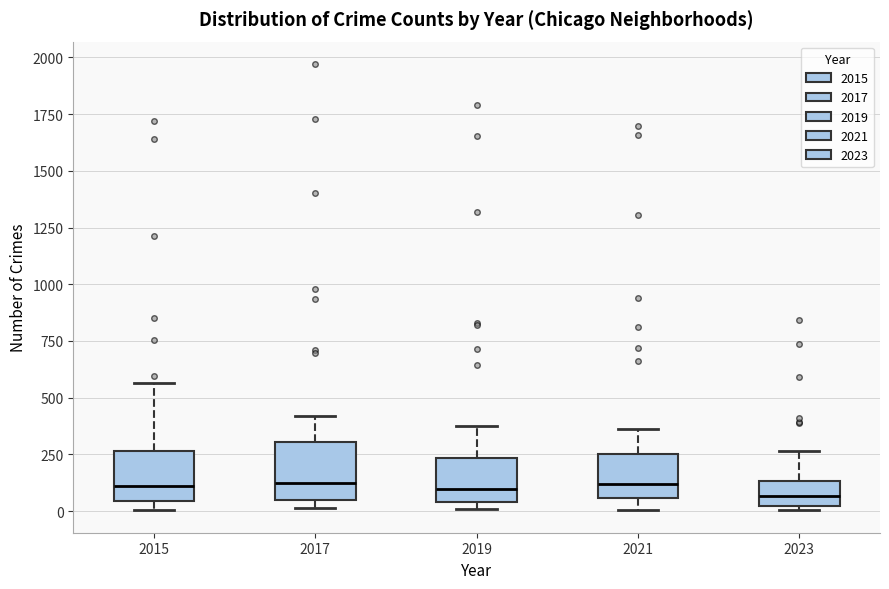

Reading left to right, transcribe this box plot: for each box, give where its median line is, the range the box spans, and where its two whiskers end, as read against the y-axis. The values are not printed on the chart, so give them approximately, as read against the axis.

2015: median 100, box 50 to 250, whiskers 0 to 550
2017: median 100, box 50 to 300, whiskers 0 to 400
2019: median 100, box 50 to 250, whiskers 0 to 400
2021: median 100, box 50 to 250, whiskers 0 to 350
2023: median 50, box 0 to 150, whiskers 0 (just below the box's lower edge) to 250